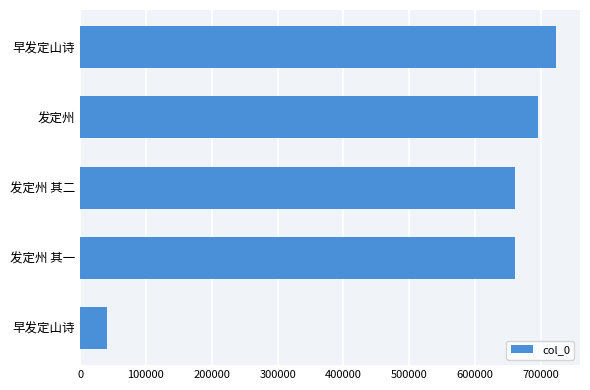

How many bars are there in total?

5